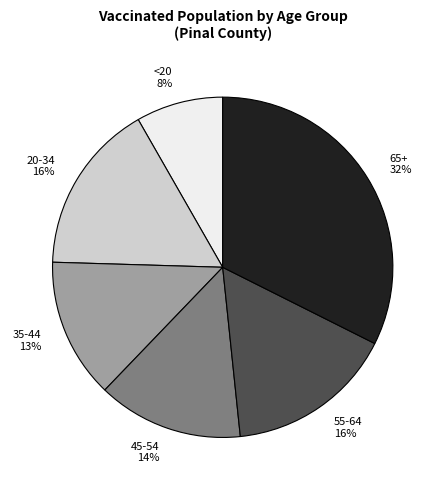

What is the ratio of the value at 55-64 to the value at 35-44?

1.2